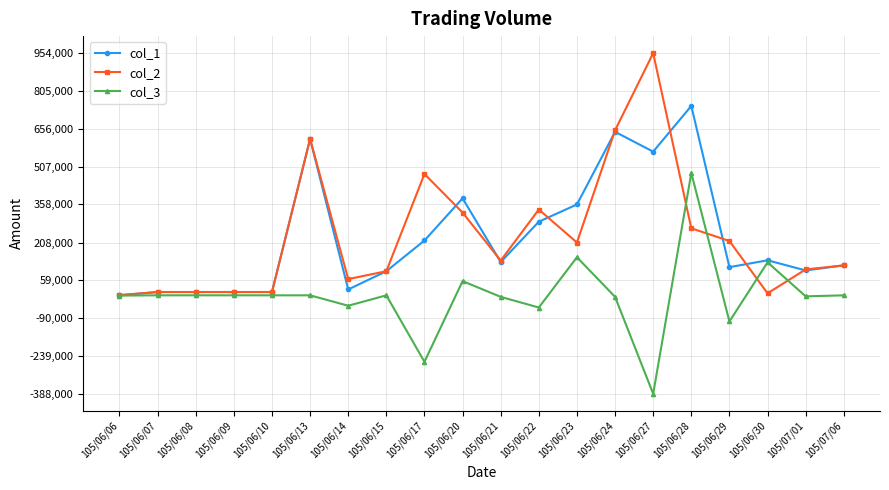

Is the value of col_3 at 105/06/24 greater than the value of col_2 at 105/06/29?

No